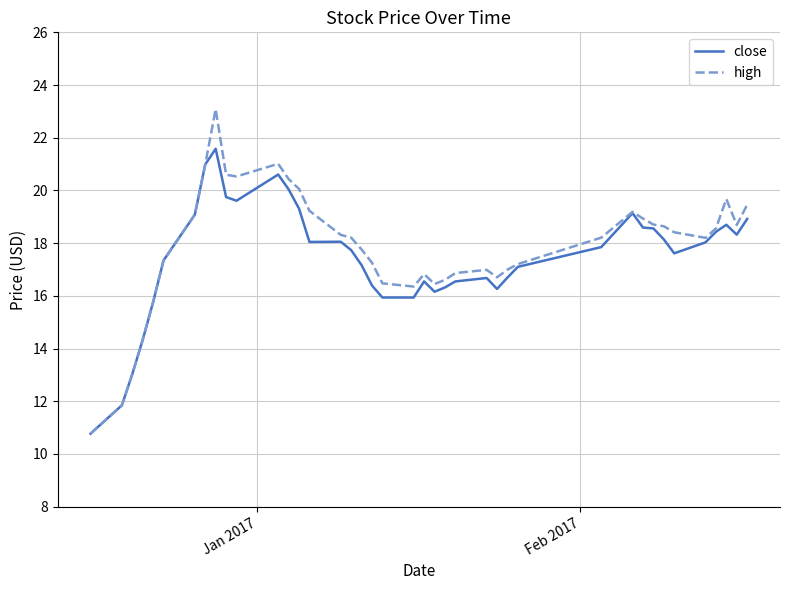

Count the number of categories in the chart.

40